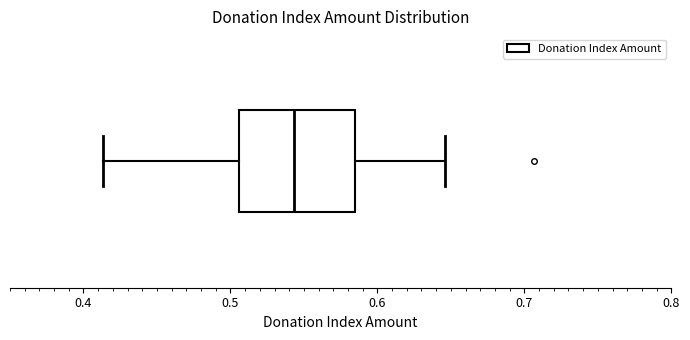

Read this box plot against the x-axis: the position of the median line, the range covered by the box, and the ends of both whiskers. The values are not printed on the chart, so give them approximately, as read against the axis.

median 0.54, box 0.51 to 0.58, whiskers 0.41 to 0.65